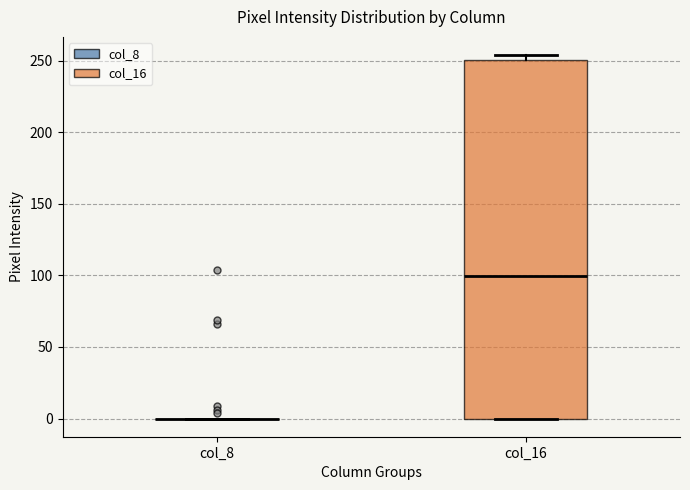

Which box is the tallest, from its lower edge to its upper edge?

col_16